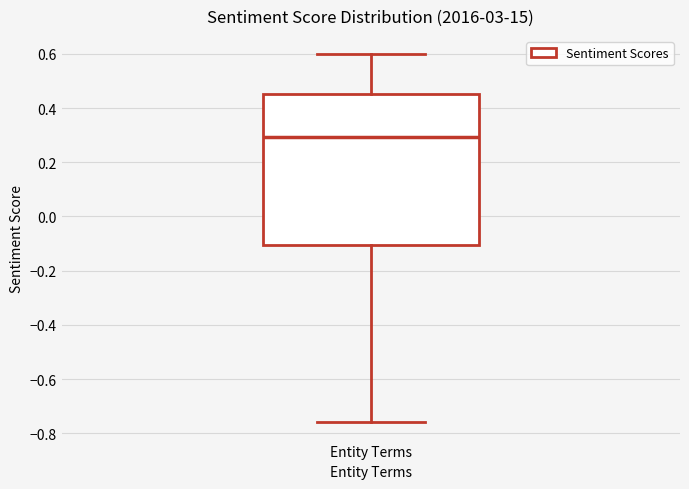

Where is the lower edge of the box for Entity Terms on the y-axis? The values are not printed on the chart, so give them approximately, as read against the axis.

-0.10